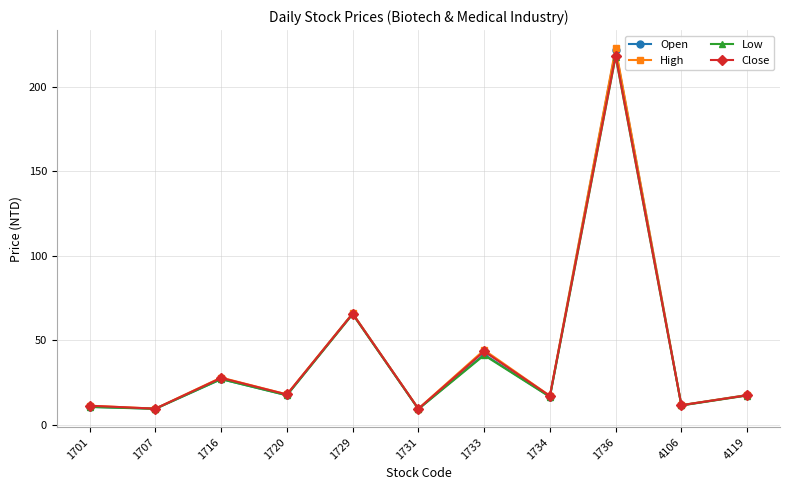

At which category is the sum across all series the highest?

1736